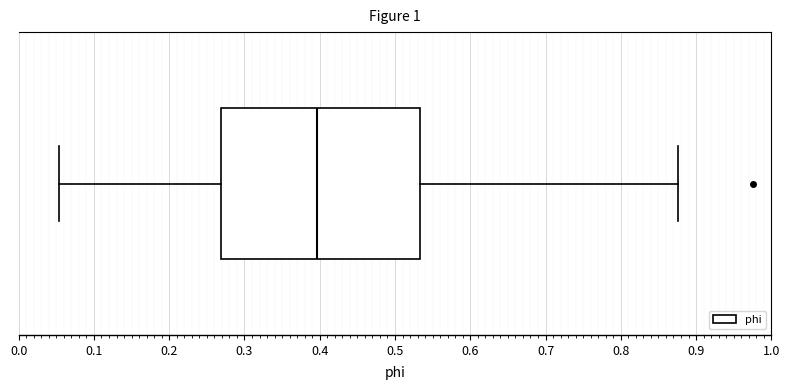

Read this box plot against the x-axis: the position of the median line, the range covered by the box, and the ends of both whiskers. The values are not printed on the chart, so give them approximately, as read against the axis.

median 0.40, box 0.27 to 0.53, whiskers 0.05 to 0.88